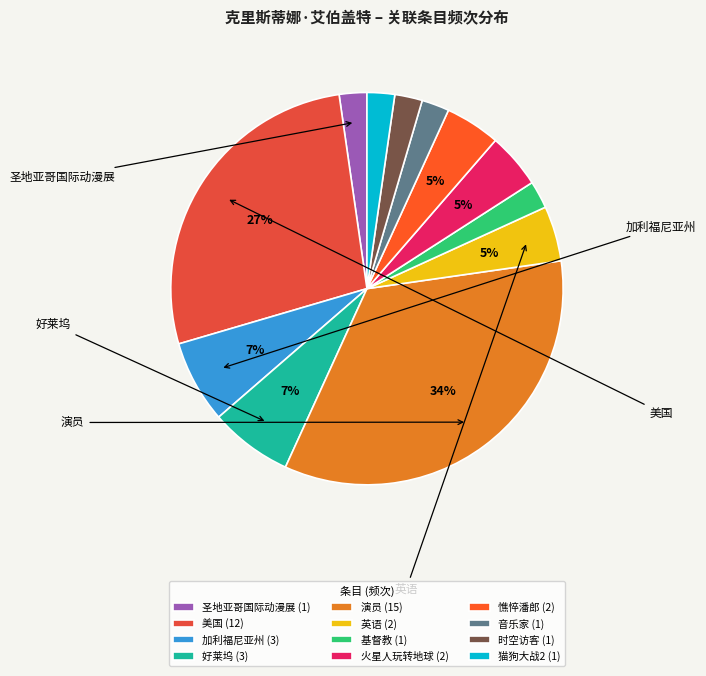

What is the total percentage of 音乐家 and 憔悴潘郎?

6.8%